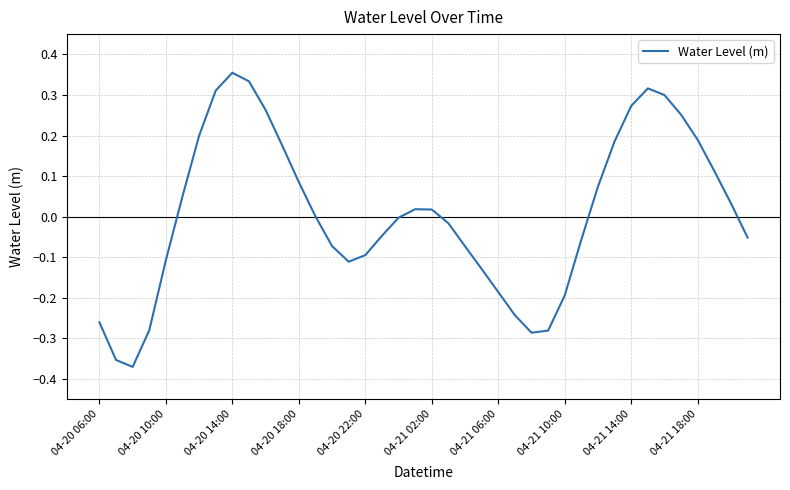

What is the difference between the maximum and minimum values?

0.7